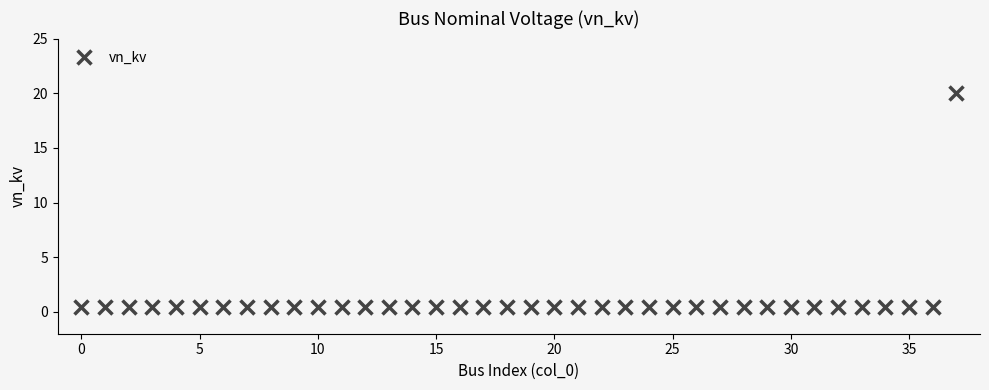

Reading left to right, what are all the values shown in this chart?

0.4	0.4	0.4	0.4	0.4	0.4	0.4	0.4	0.4	0.4	0.4	0.4	0.4	0.4	0.4	0.4	0.4	0.4	0.4	0.4	0.4	0.4	0.4	0.4	0.4	0.4	0.4	0.4	0.4	0.4	0.4	0.4	0.4	0.4	0.4	0.4	0.4	20.0